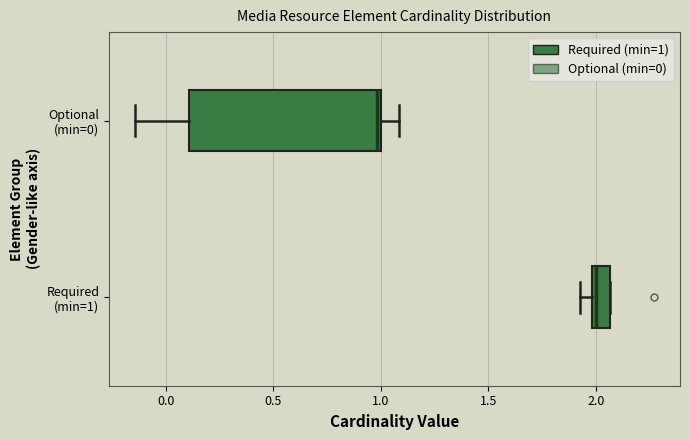

Where is the right edge of the box for Required (min=1) on the x-axis? The values are not printed on the chart, so give them approximately, as read against the axis.

2.05